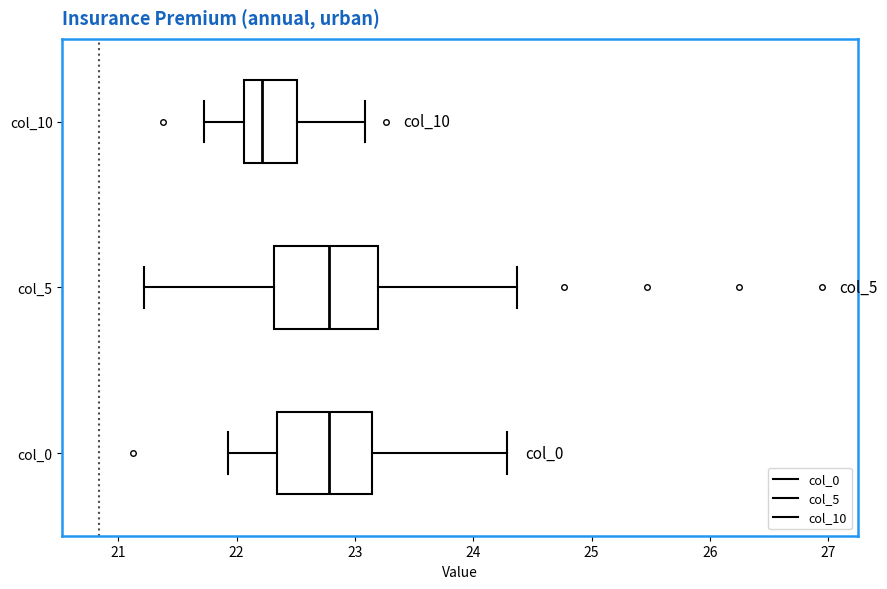

Where does the right whisker of the box for col_5 end on the x-axis? The values are not printed on the chart, so give them approximately, as read against the axis.

24.4